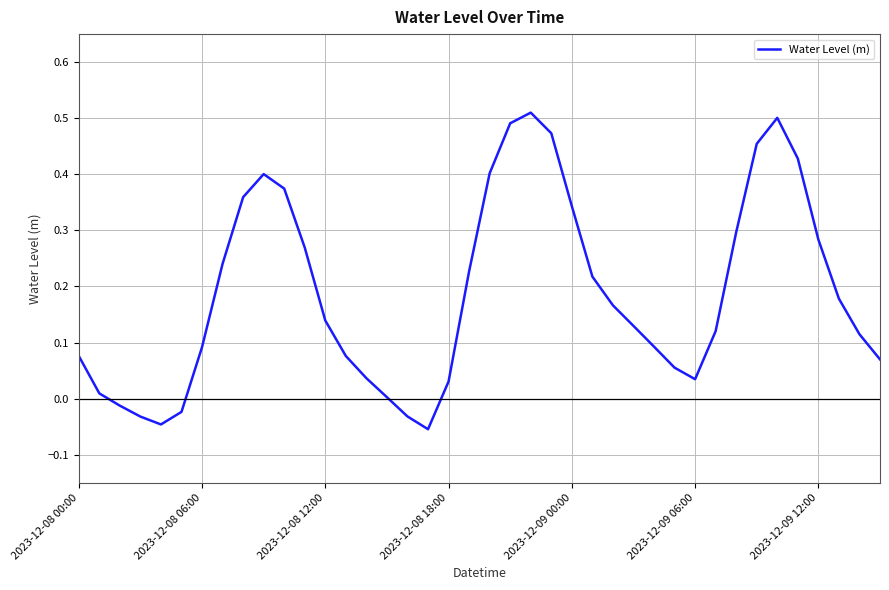

What is the difference between the maximum and minimum values?

0.6